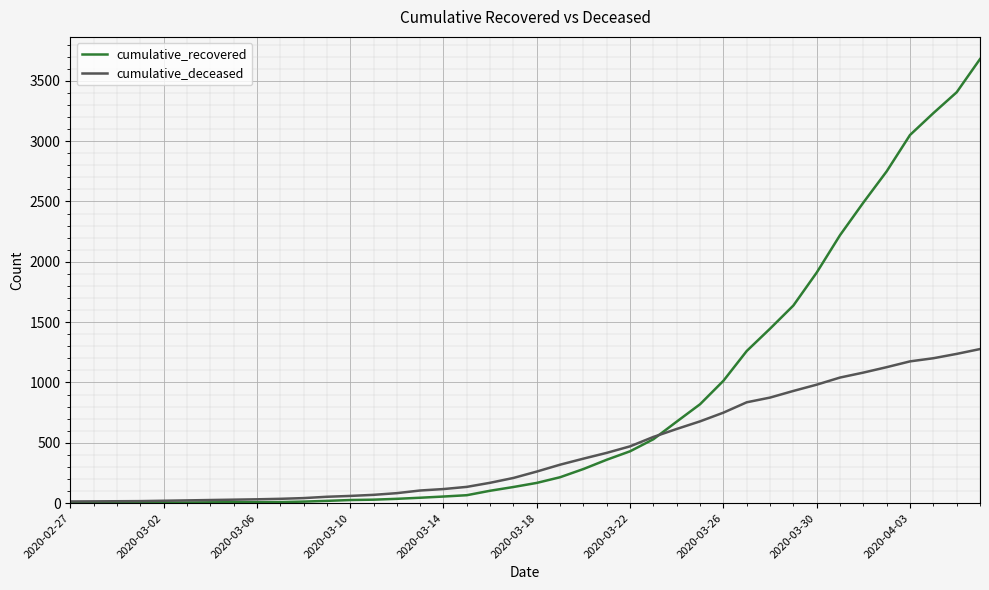

List the series in order of their overall mean, highest first.

cumulative_recovered, cumulative_deceased